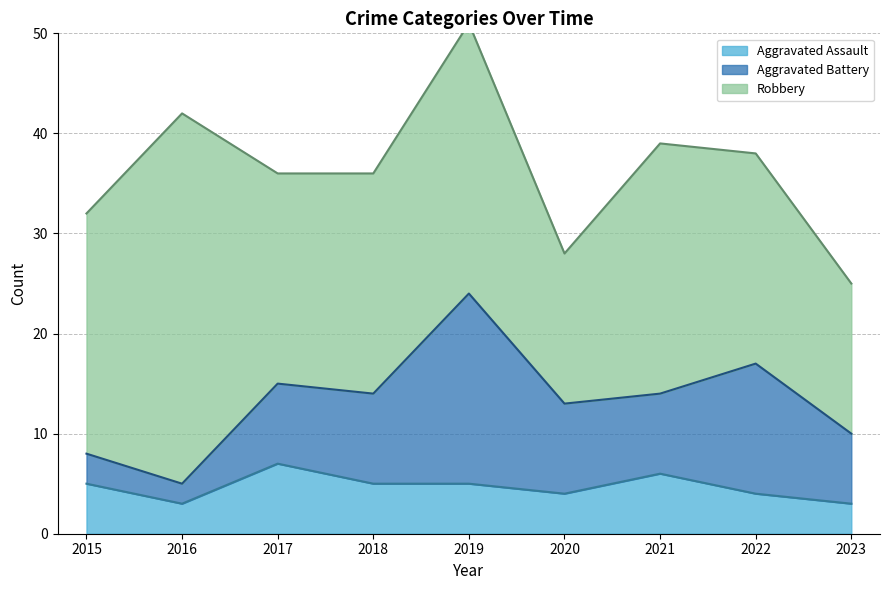

In Aggravated Battery, how many points are lower than both neighbors (excluding endpoints)?

2